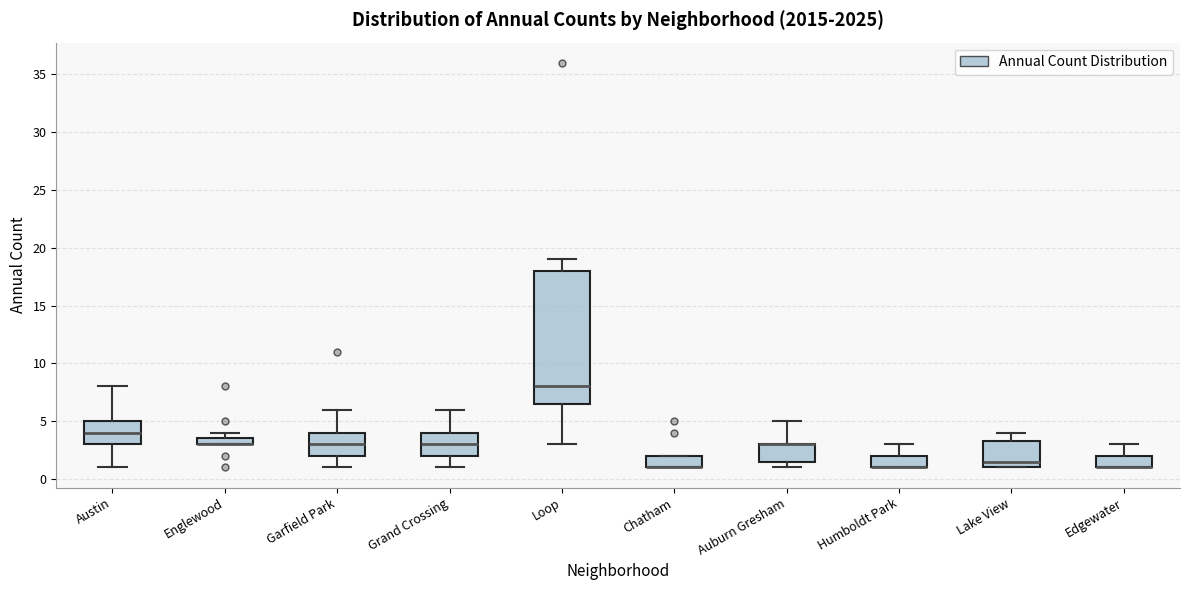

Where does the upper whisker of the box for Auburn Gresham end on the y-axis? The values are not printed on the chart, so give them approximately, as read against the axis.

5.0